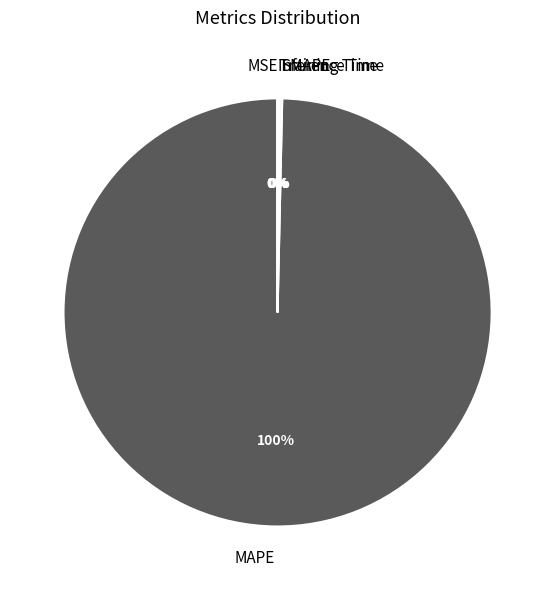

Which category has the biggest portion of the pie?

MAPE